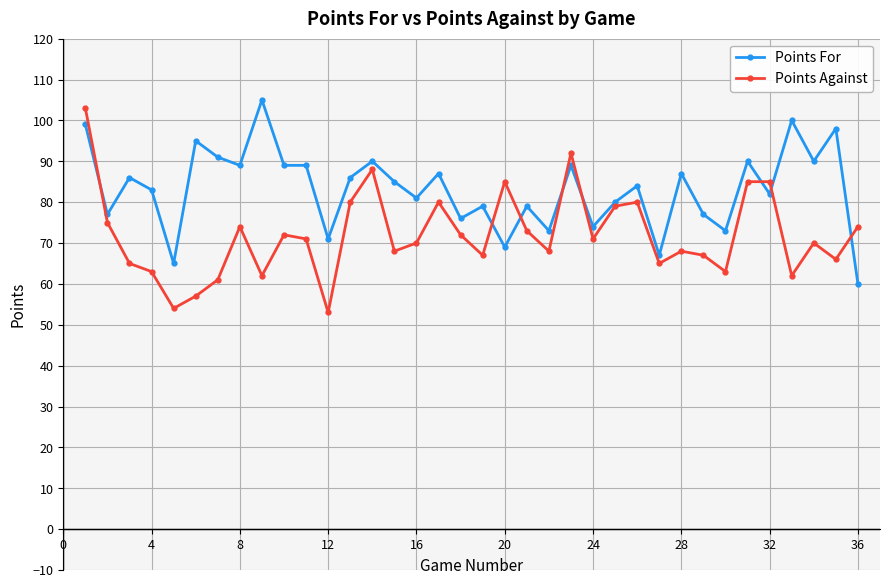

True or false: Points For has more than 0 interior local peaks.

True